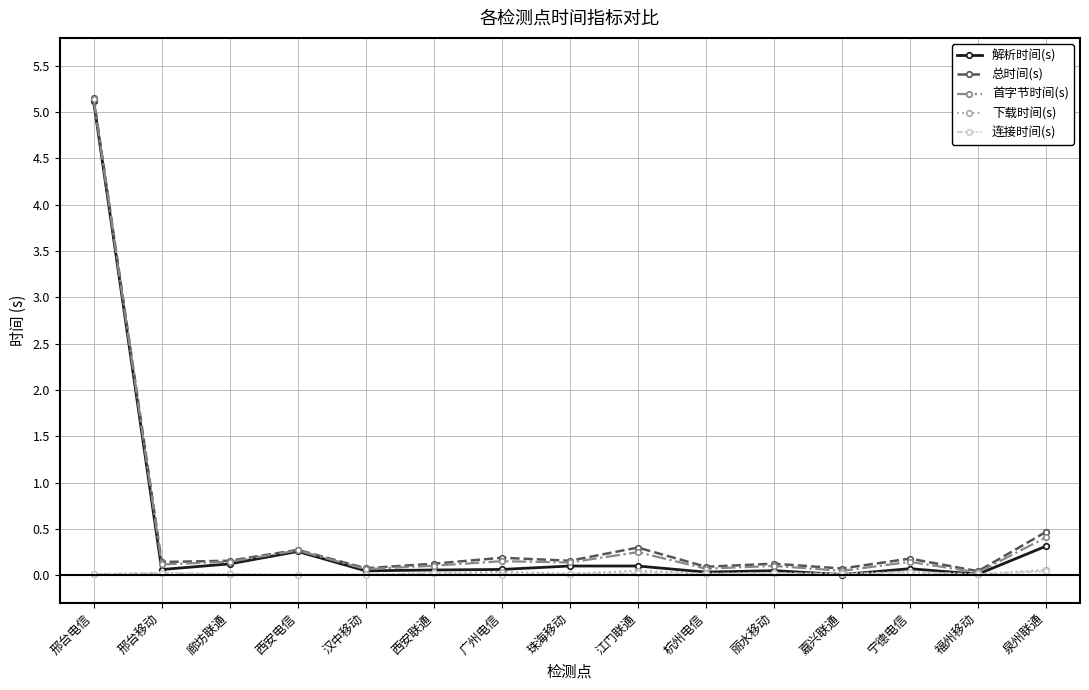

Which label corresponds to the largest value in the chart?

邢台电信